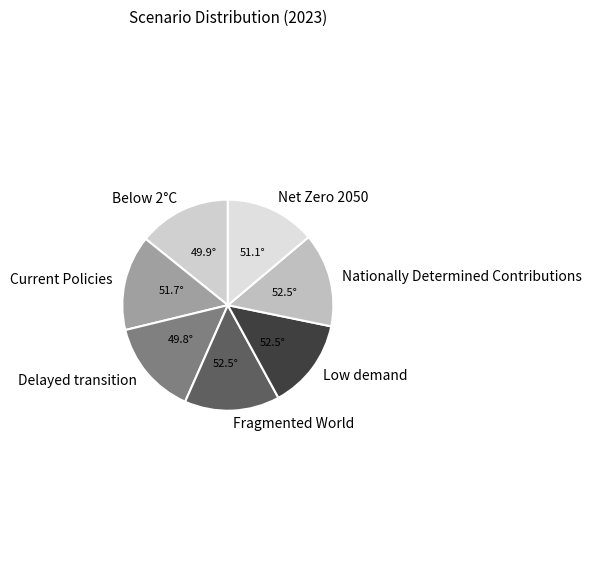

Between Net Zero 2050 and Current Policies, which is larger?

Current Policies